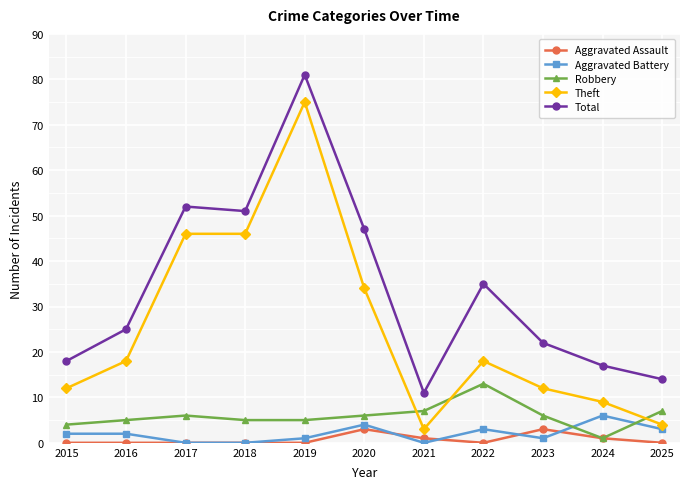

True or false: Total has more than 0 points higher than both neighbors.

True